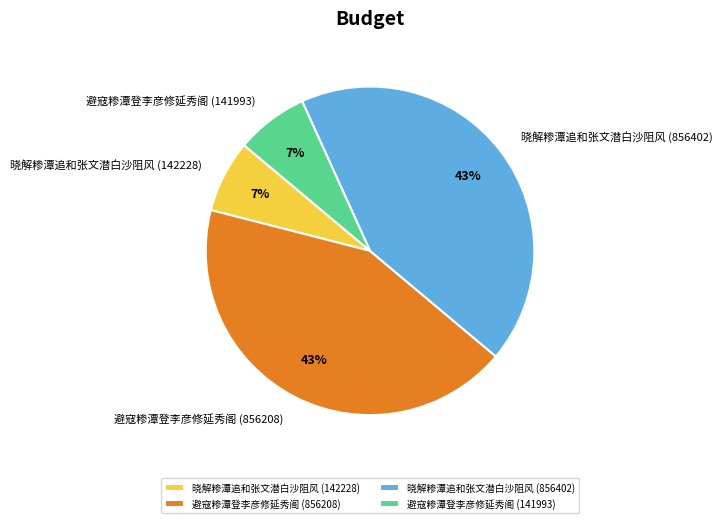

To the nearest percent, what is the difference between the 晓解糁潭追和张文潜白沙阻风 (856402) and 晓解糁潭追和张文潜白沙阻风 (142228) slice percentages?

36%